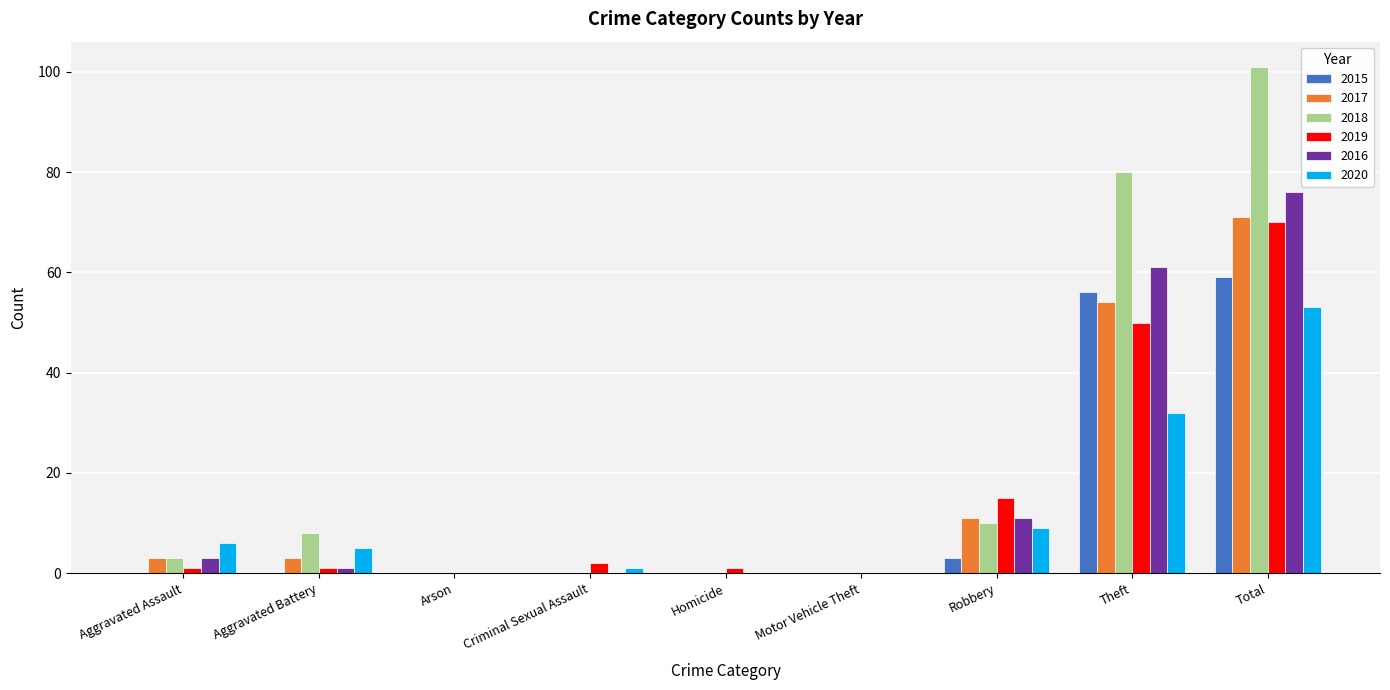

What is the difference between the 2018 values at Arson and Theft?

80